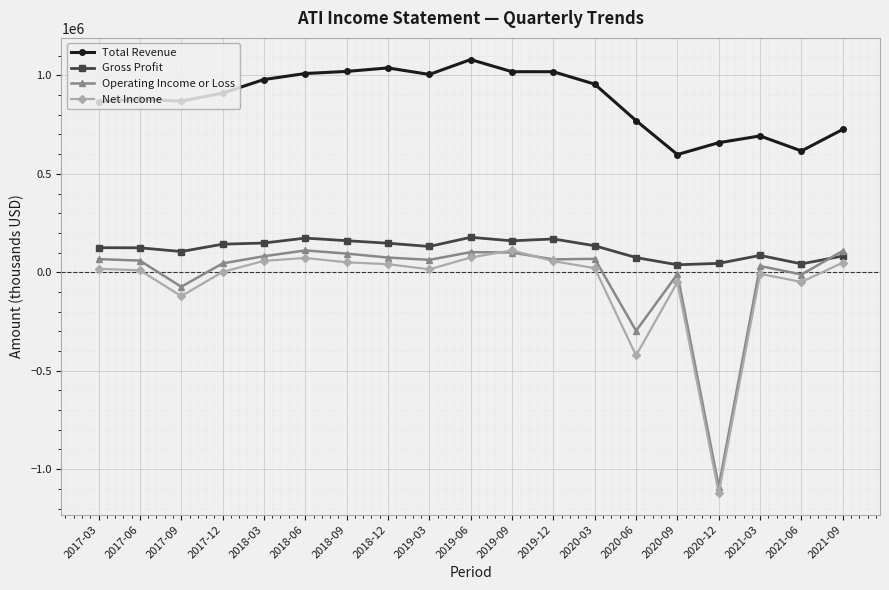

How many data points does each series have?

19